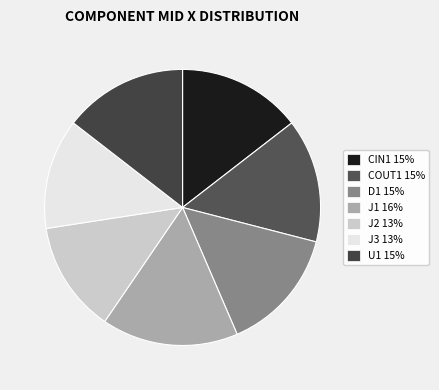

What is the smallest slice in the pie chart?

J3